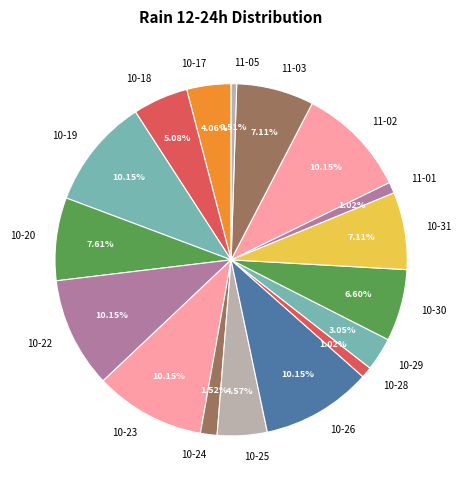

Does 10-29 represent more than half of the total?

No